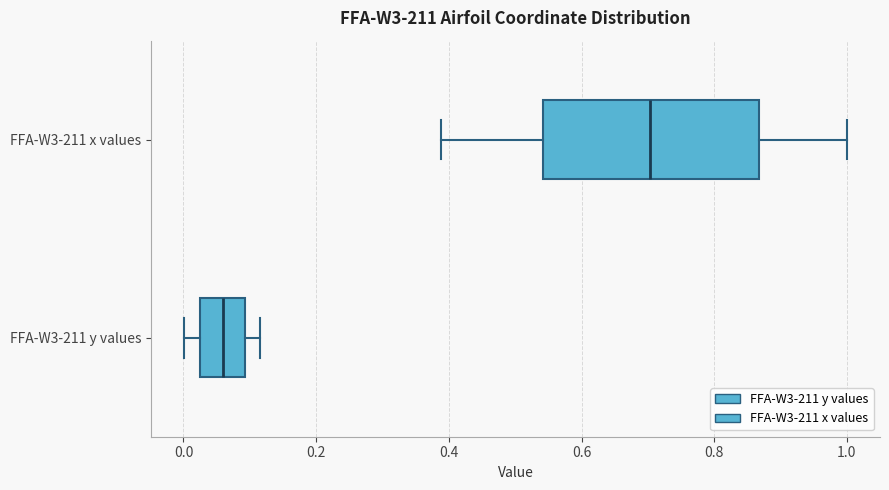

Where is the left edge of the box for FFA-W3-211 y values on the x-axis? The values are not printed on the chart, so give them approximately, as read against the axis.

0.02